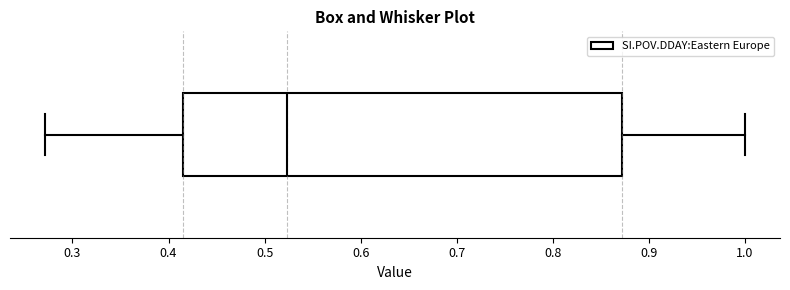

Transcribe this box plot: give where the median line is, the range the box spans, and where the two whiskers end, as read against the x-axis. The values are not printed on the chart, so give them approximately, as read against the axis.

median 0.52, box 0.42 to 0.87, whiskers 0.27 to 1.00